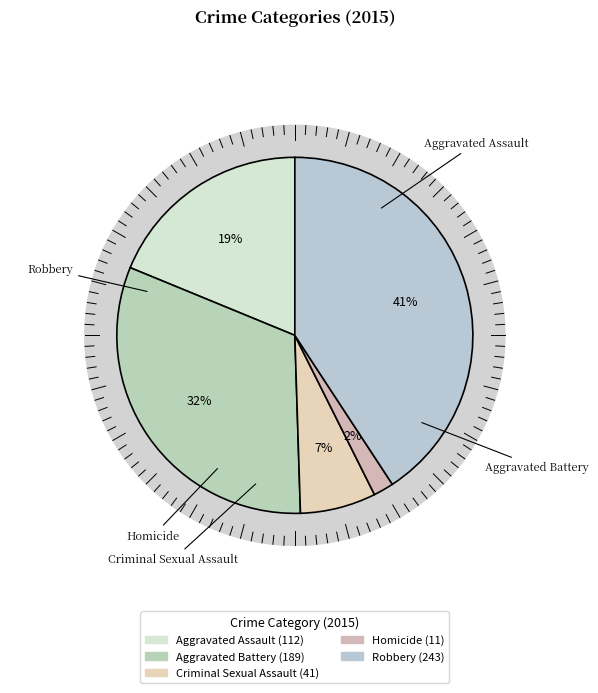

Combined, what portion of the pie is Criminal Sexual Assault and Aggravated Assault?

25.7%